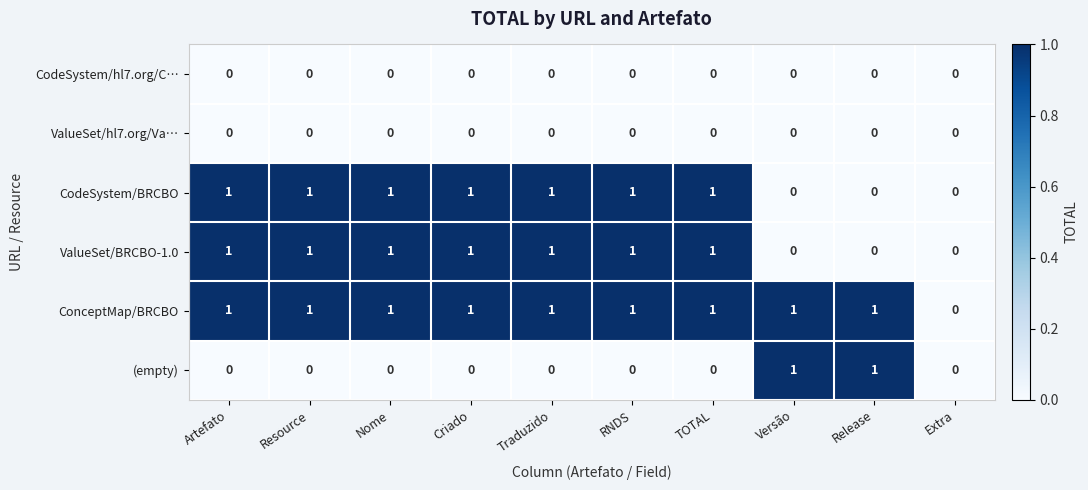

How many series are shown in this chart?

6